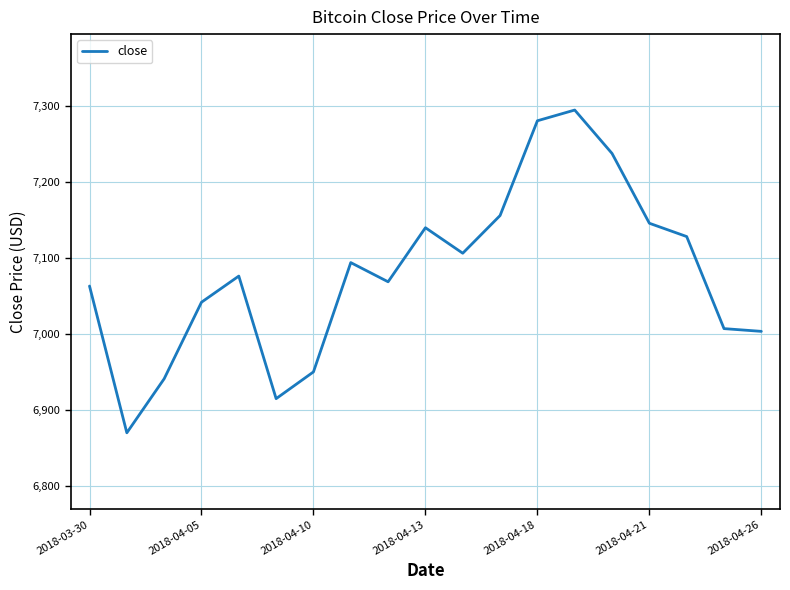

What is the sum of all values?

134525.7